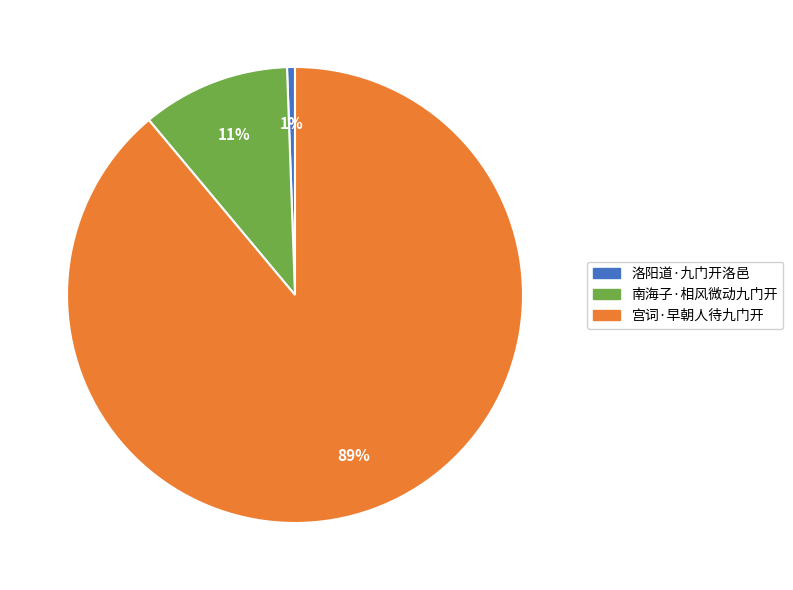

What is the majority slice?

宫词·早朝人待九门开